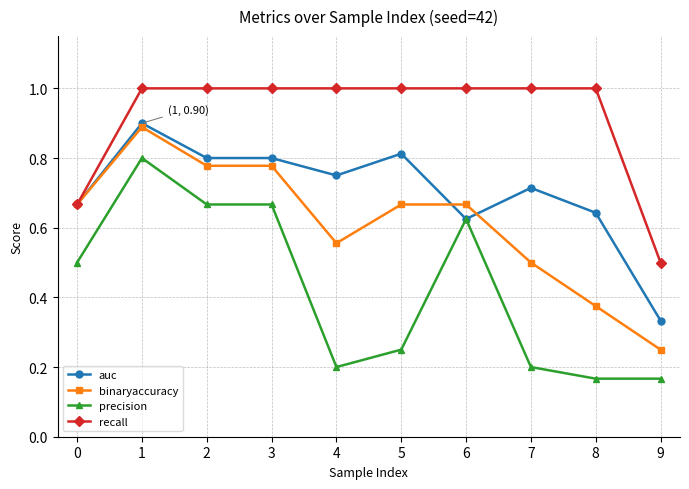

What is the value of the recall point at the 6th from the left?

1.0